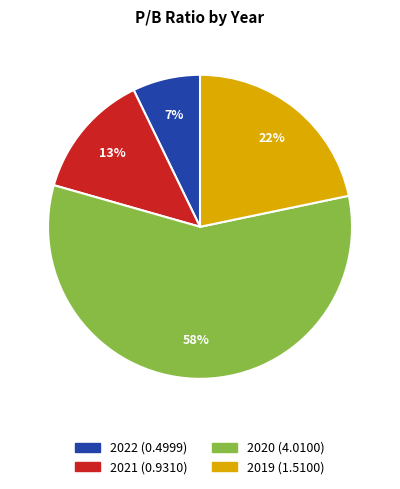

To the nearest percent, what percentage of the pie is 2021?

13%